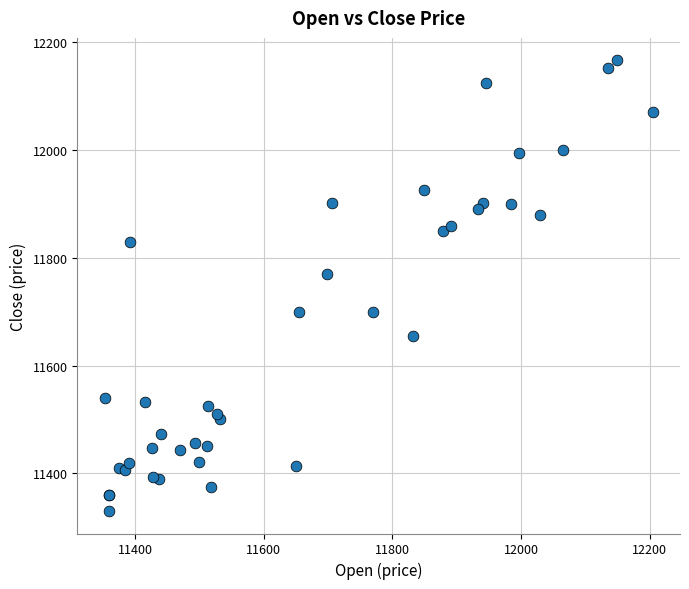

What Y value in the scatter plot is closest to 11748?

11769.9